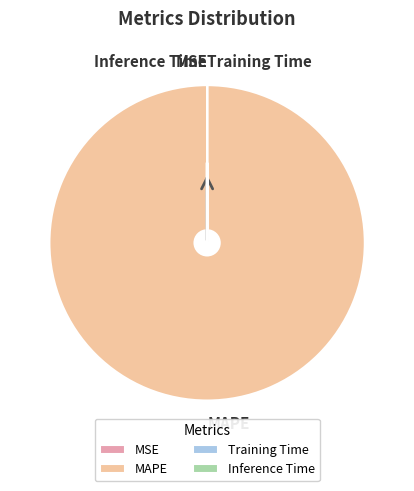

What is the largest slice in the pie chart?

MAPE